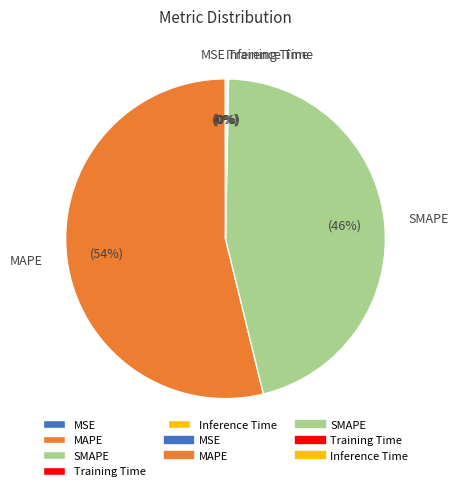

To the nearest percent, what is the difference between the largest and smallest slice percentages?

54%